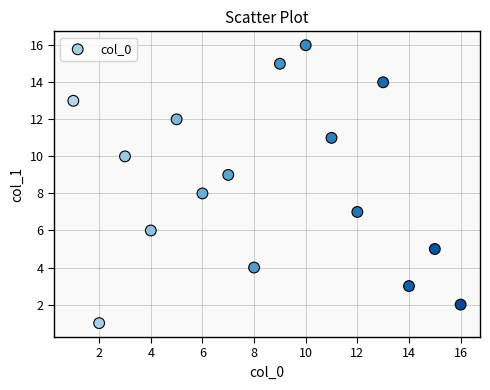

What is the range of X values (max minus min)?

15